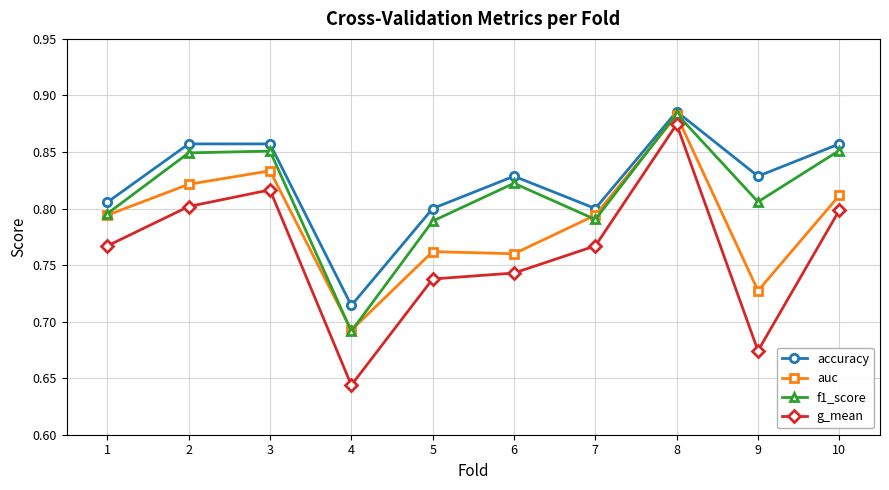

List the series in order of their overall mean, highest first.

accuracy, f1_score, auc, g_mean